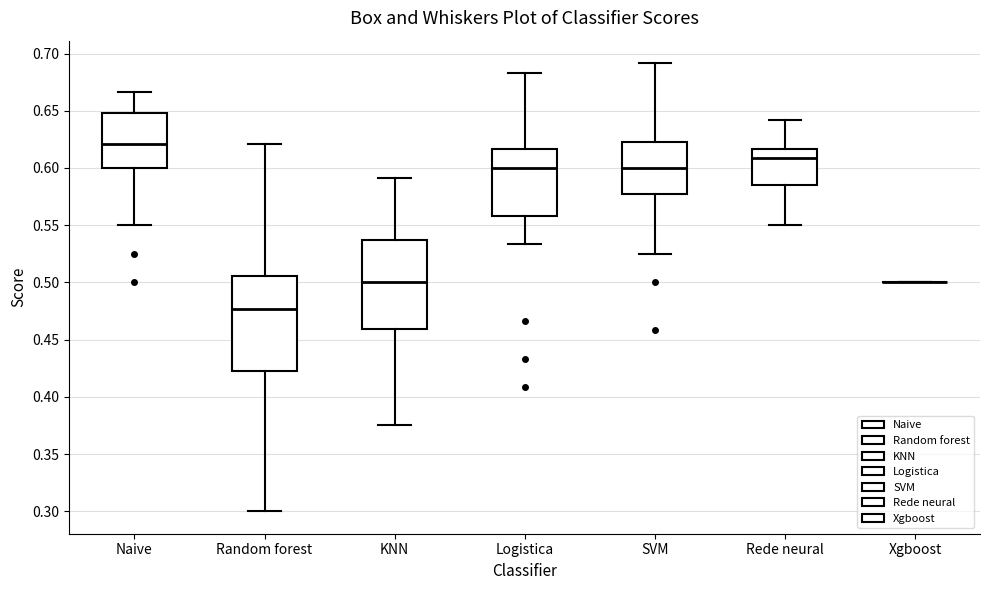

Reading left to right, read every box against the y-axis: the position of its median line, the range the box covers, and the ends of its whiskers. The values are not printed on the chart, so give them approximately, as read against the axis.

Naive: median 0.620, box 0.600 to 0.650, whiskers 0.550 to 0.665
Random forest: median 0.475, box 0.425 to 0.505, whiskers 0.300 to 0.620
KNN: median 0.500, box 0.460 to 0.540, whiskers 0.375 to 0.590
Logistica: median 0.600, box 0.560 to 0.615, whiskers 0.535 to 0.685
SVM: median 0.600, box 0.575 to 0.625, whiskers 0.525 to 0.690
Rede neural: median 0.610, box 0.585 to 0.615, whiskers 0.550 to 0.640
Xgboost: box collapsed to a line at 0.500, whiskers 0.500 to 0.500